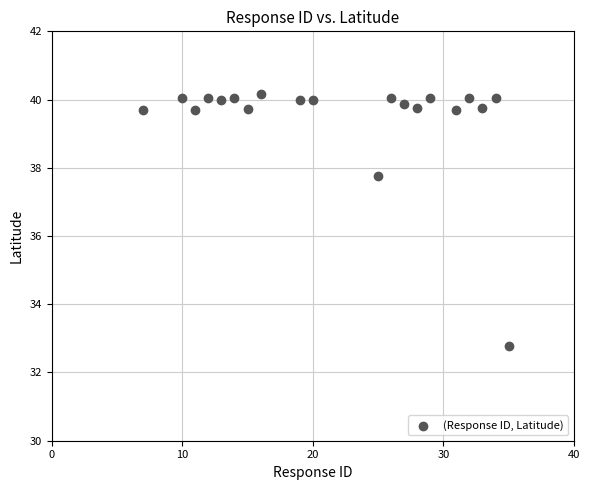

What is the range of Y values (max minus min)?

7.4